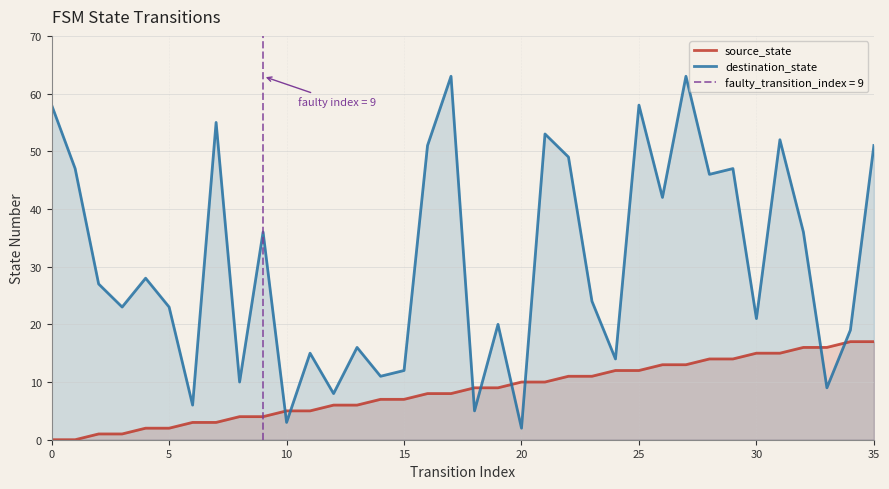

True or false: destination_state and source_state cross at least once.

True